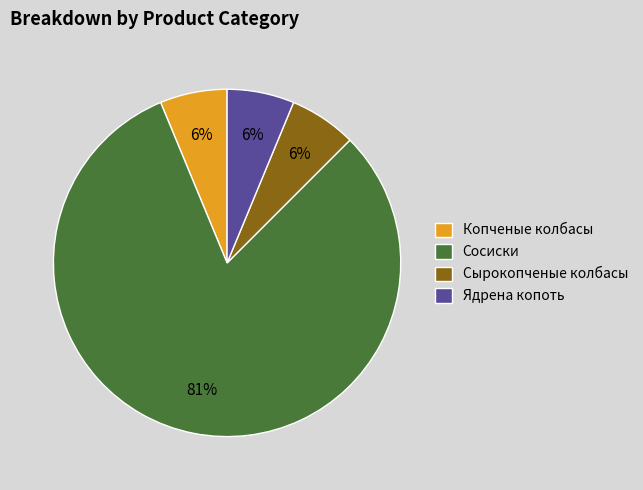

Count the number of slices in the pie.

4